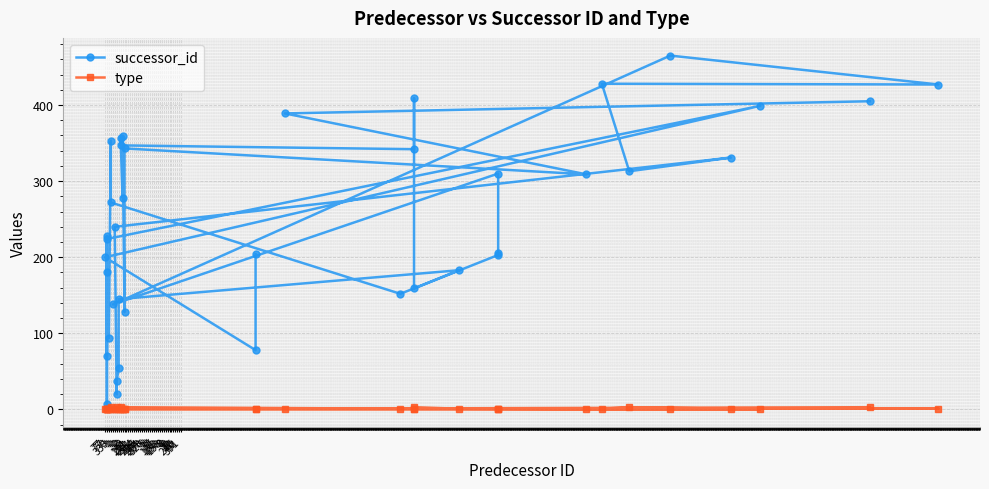

What is the sum of the successor_id values at 289 and 8?

812